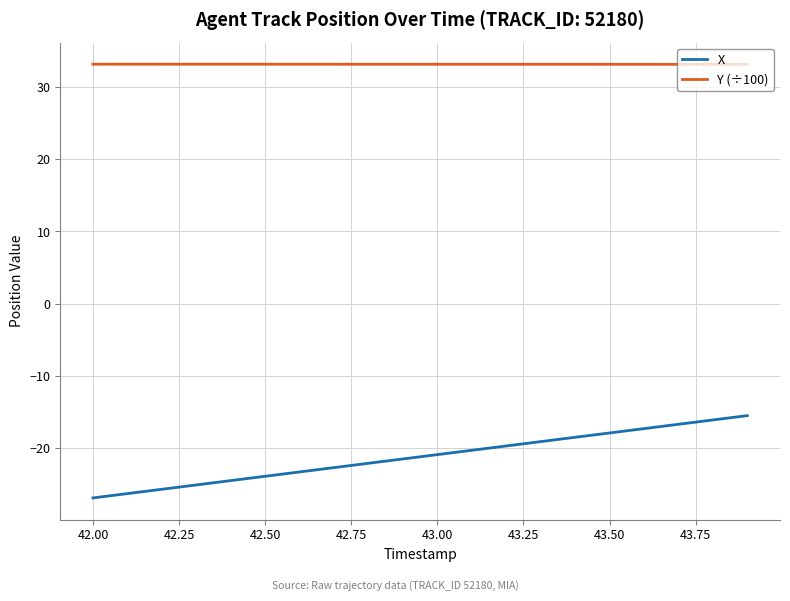

True or false: X and Y (÷100) intersect in this chart.

False